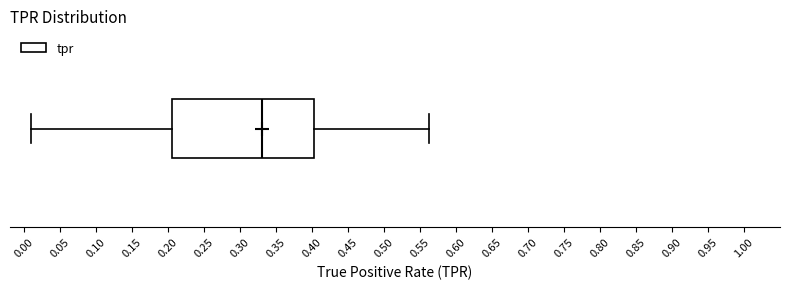

Read this box plot against the x-axis: the position of the median line, the range covered by the box, and the ends of both whiskers. The values are not printed on the chart, so give them approximately, as read against the axis.

median 0.330, box 0.205 to 0.400, whiskers 0.010 to 0.565